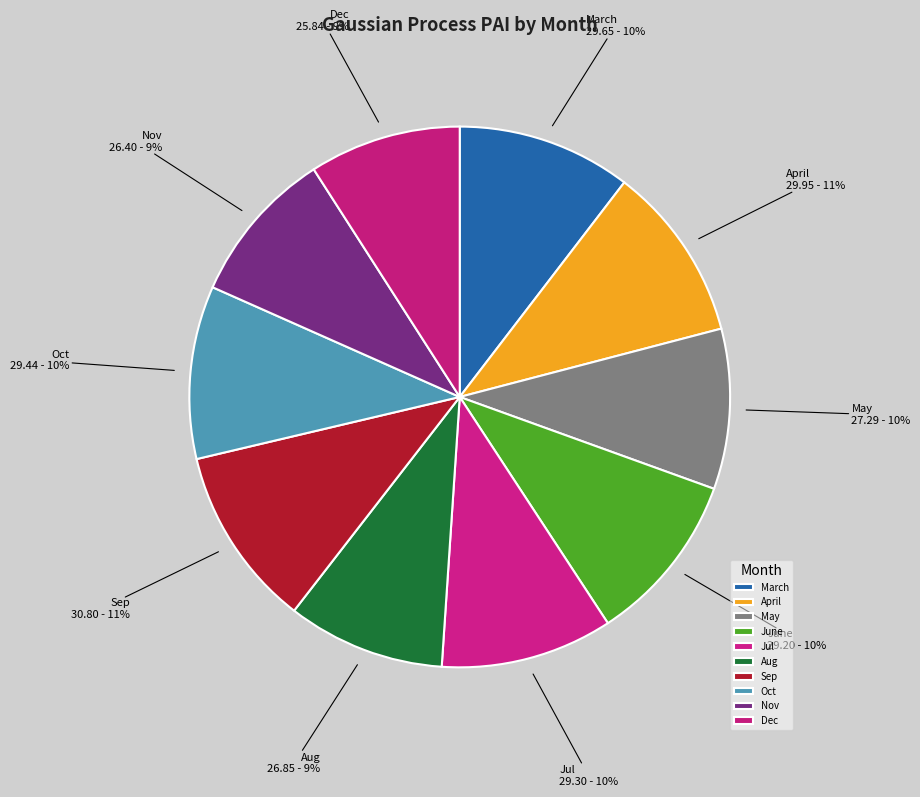

Does Oct represent more than half of the total?

No